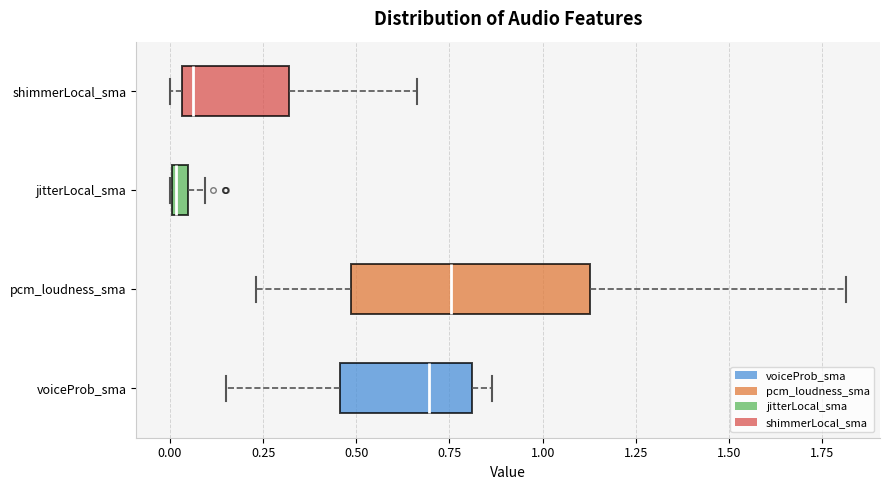

Where does the left whisker of the box for pcm_loudness_sma end on the x-axis? The values are not printed on the chart, so give them approximately, as read against the axis.

0.25